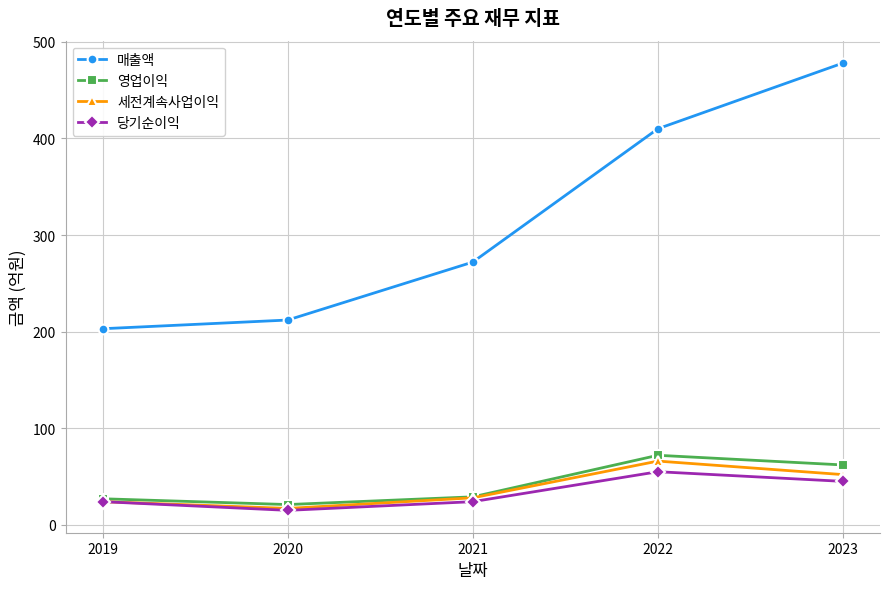

Which category has the highest value in the 당기순이익 series?

2022